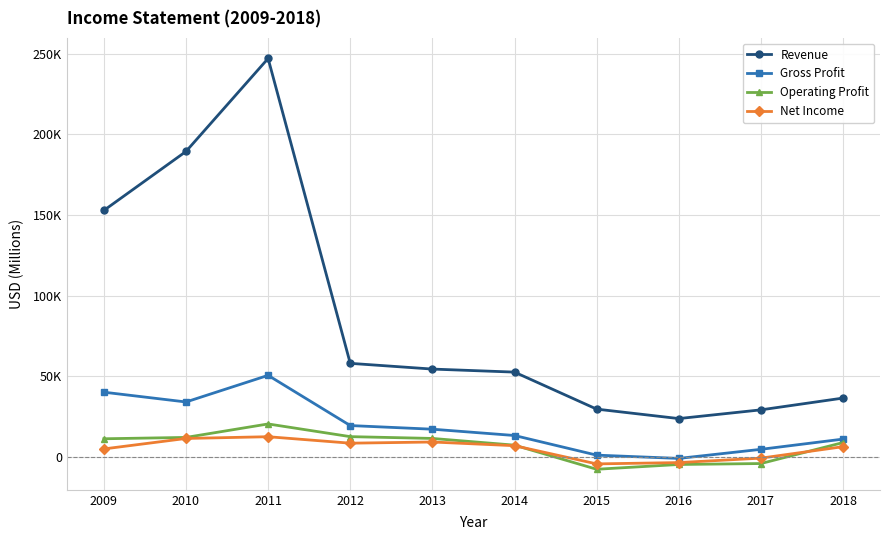

Rank the series by their maximum value, from lowest to highest.

Net Income, Operating Profit, Gross Profit, Revenue